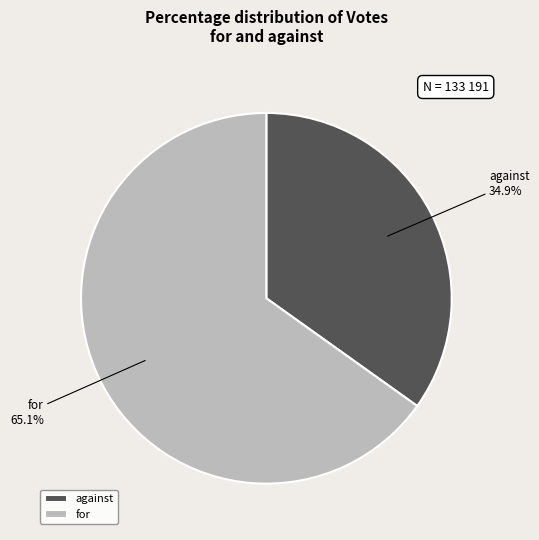

True or false: for accounts for 65% of the total.

True